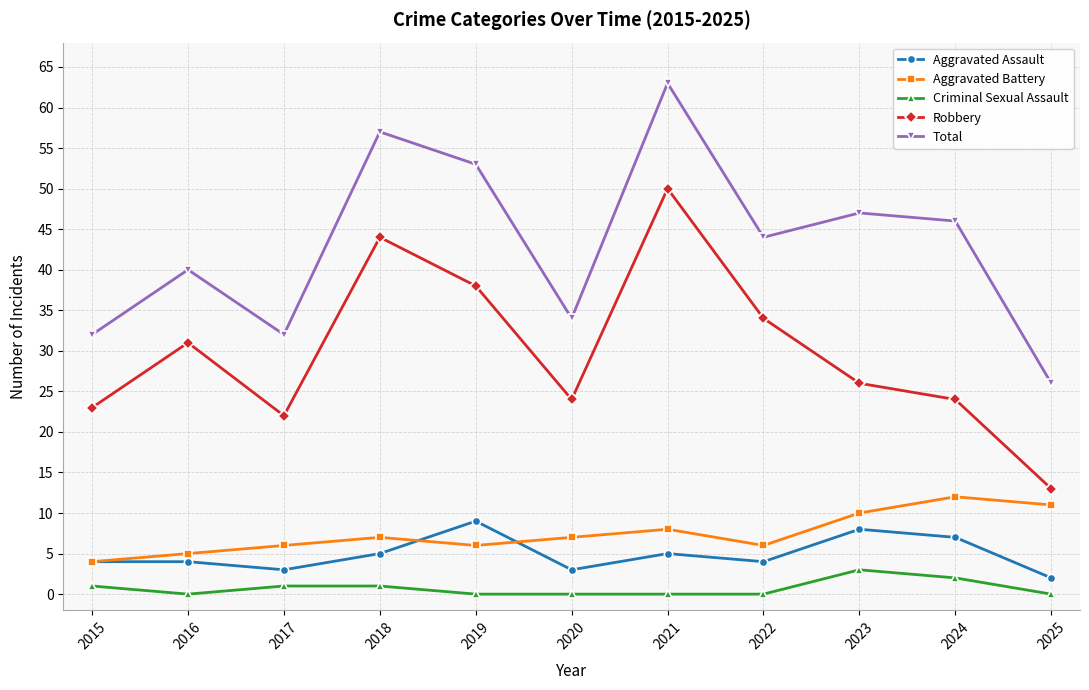

What is the difference between the maximum and minimum values in the Criminal Sexual Assault series?

3